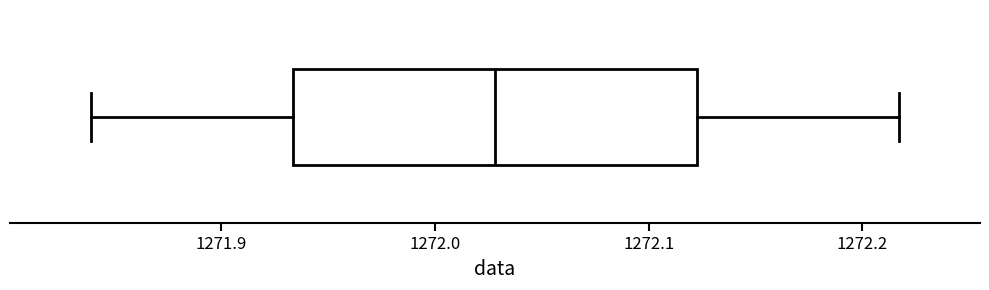

Transcribe this box plot: give where the median line is, the range the box spans, and where the two whiskers end, as read against the x-axis. The values are not printed on the chart, so give them approximately, as read against the axis.

median 1272.03, box 1271.93 to 1272.12, whiskers 1271.84 to 1272.22